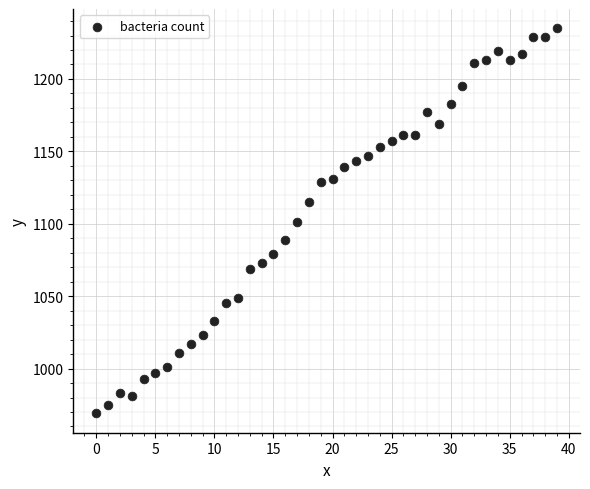

What is the range of Y values (max minus min)?

266